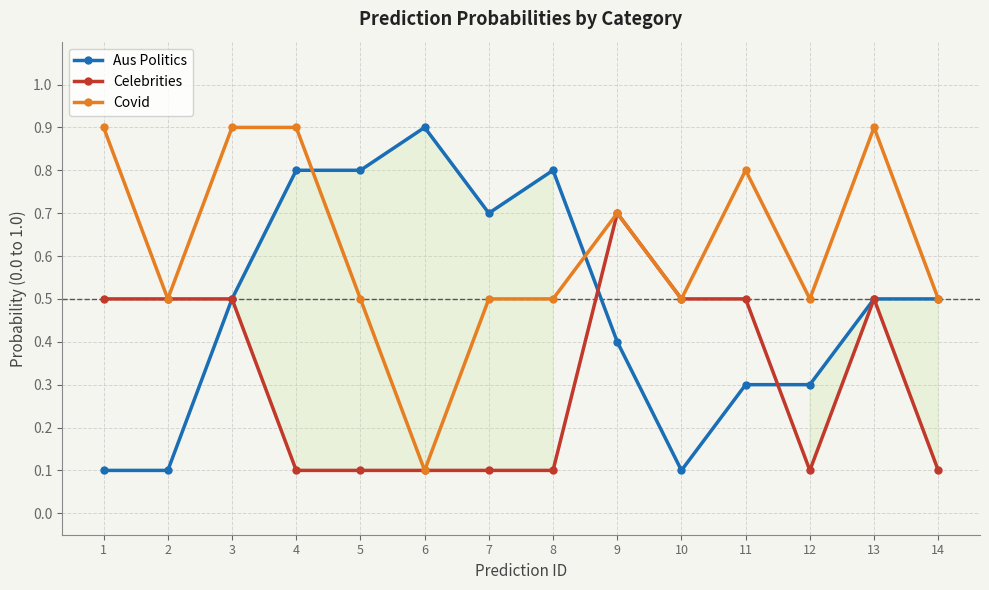

Is this an area chart (filled region under the line)?

No